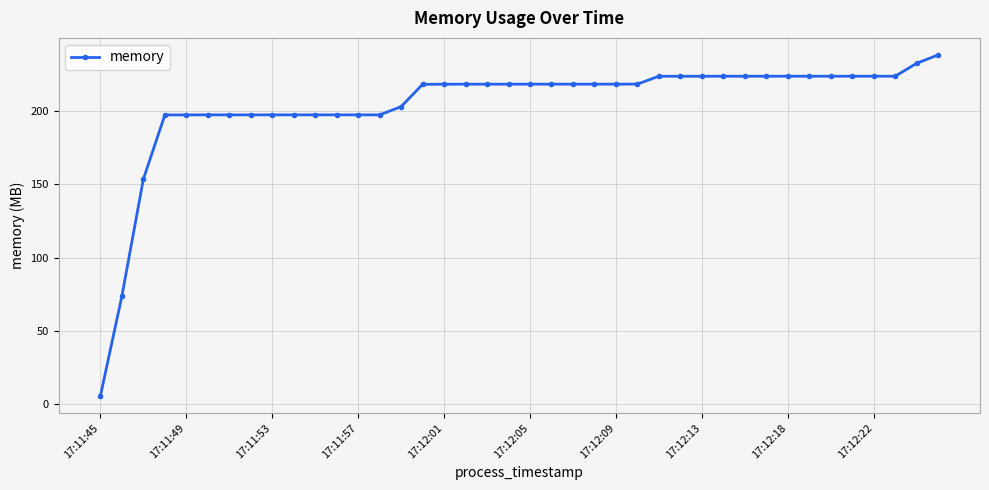

What is the smallest value displayed?

5.7